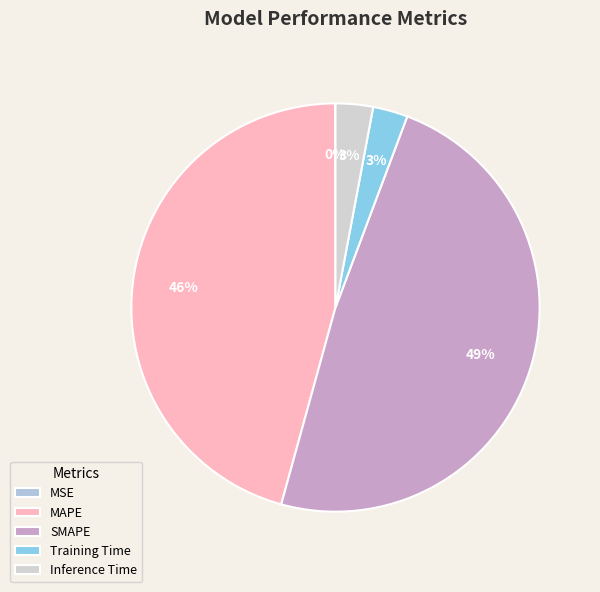

To the nearest percent, what percentage of the pie is Training Time?

3%